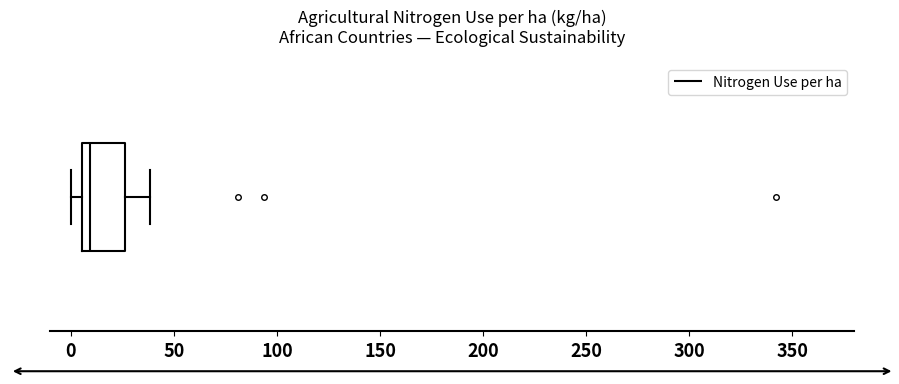

Where does the median line of the box sit on the x-axis? The values are not printed on the chart, so give them approximately, as read against the axis.

10